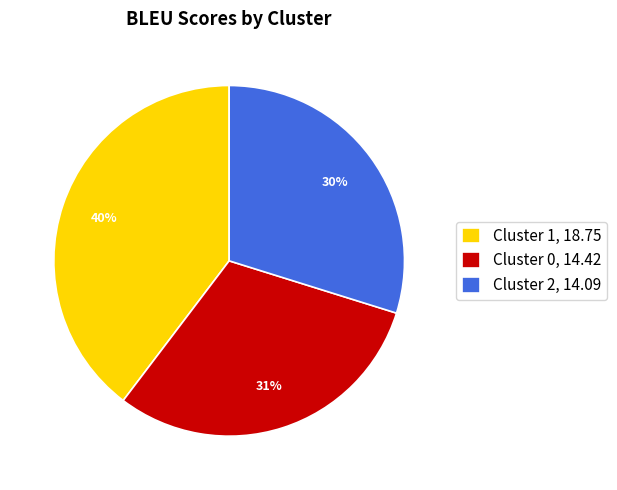

What is the smallest slice in the pie chart?

Cluster 2